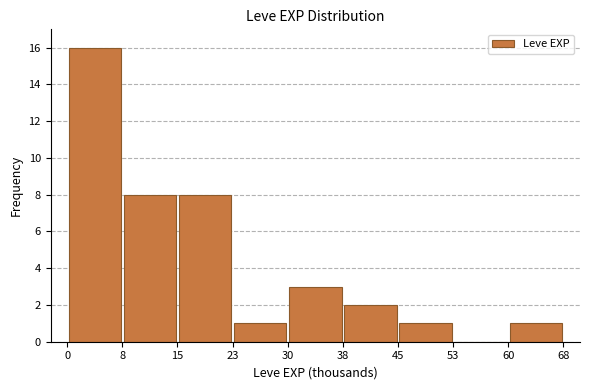

Reading left to right, list every bar in this chart as the range it spans on the x-axis followed by its height. The values are not printed on the chart, so give them approximately, as read against the axis.

0 to 8: 16
8 to 15: 8
15 to 23: 8
23 to 30: 1
30 to 38: 3
38 to 45: 2
45 to 53: 1
53 to 60: 0
60 to 68: 1